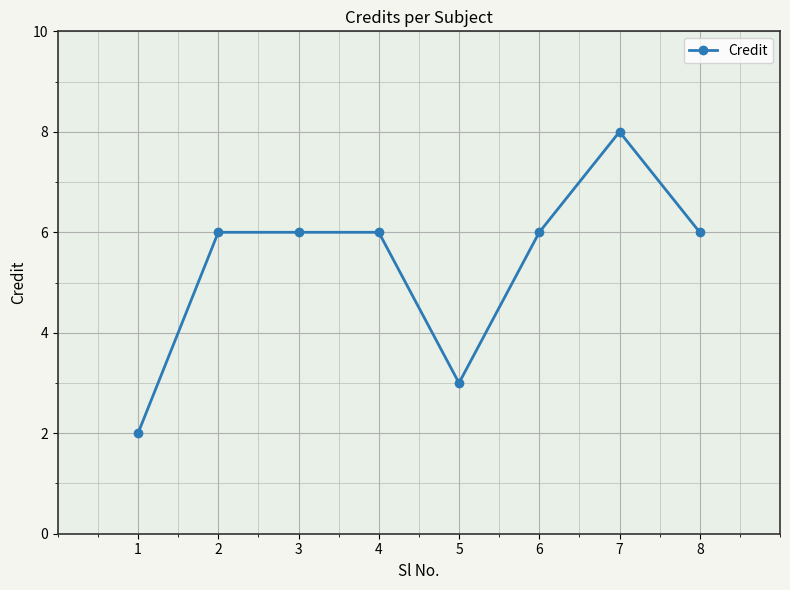

True or false: the data shows 6 at 8.

True